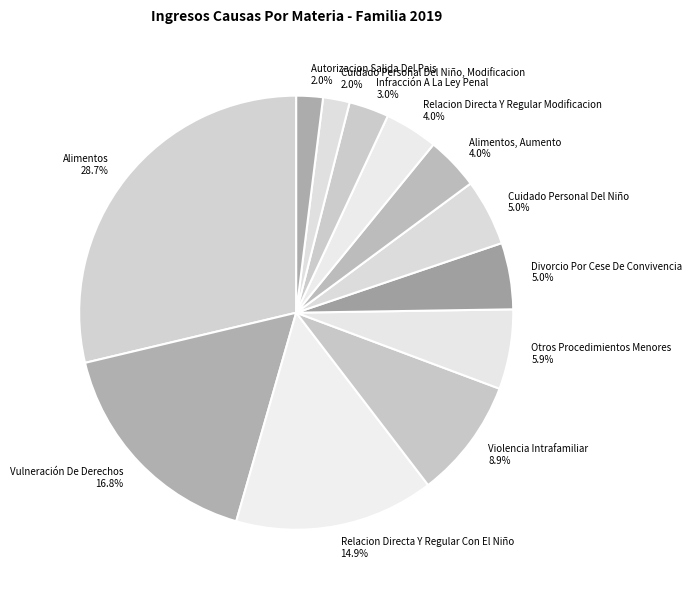

To the nearest percent, what is the average slice percentage?

8%